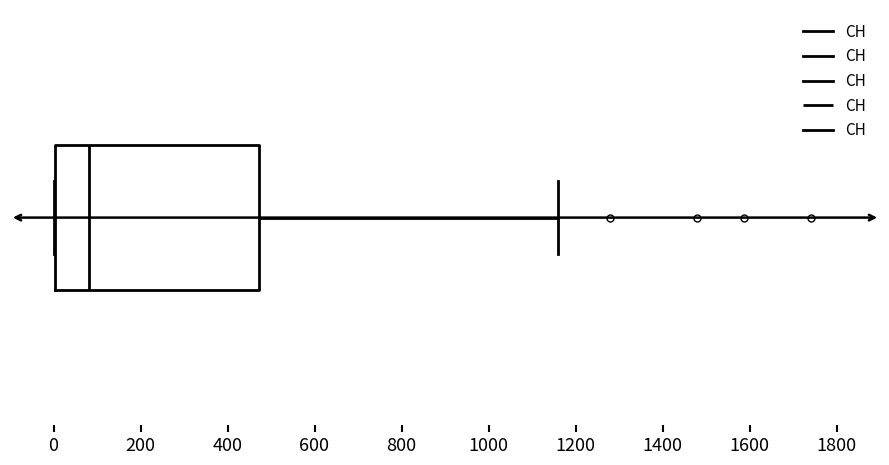

Read this box plot against the x-axis: the position of the median line, the range covered by the box, and the ends of both whiskers. The values are not printed on the chart, so give them approximately, as read against the axis.

median 80, box 0 to 480, whiskers 0 to 1160